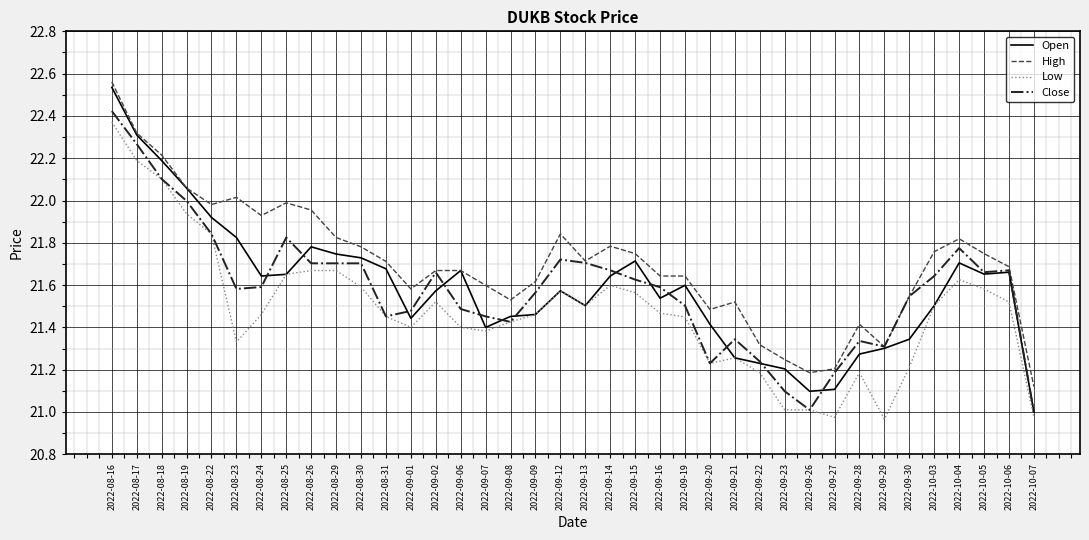

Where is the first local maximum for Close?

2022-08-25